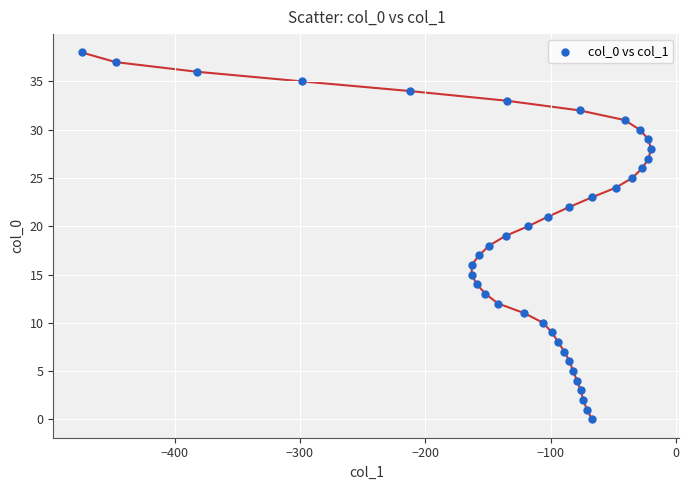

What is the range of Y values (max minus min)?

38